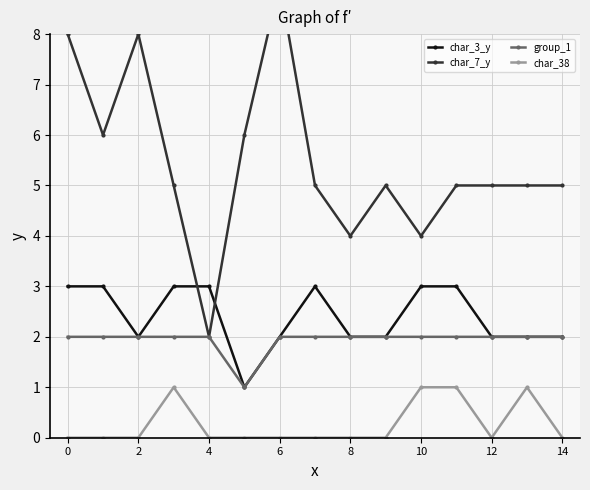

True or false: char_7_y has a value of 5 at 11.

True